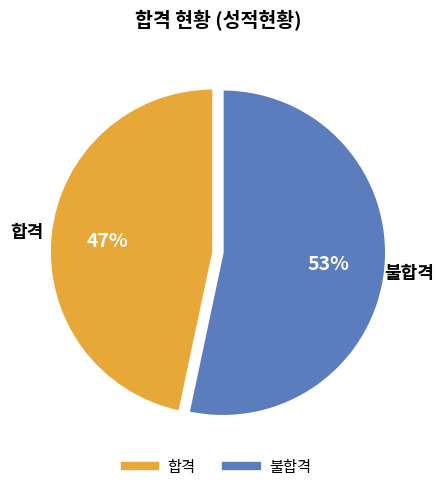

Does any single category account for the majority?

Yes